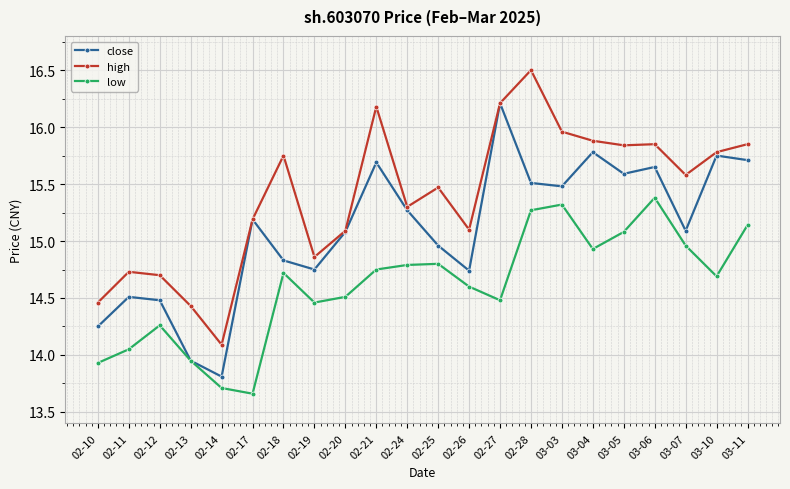

What is the maximum value shown in the chart?

16.5